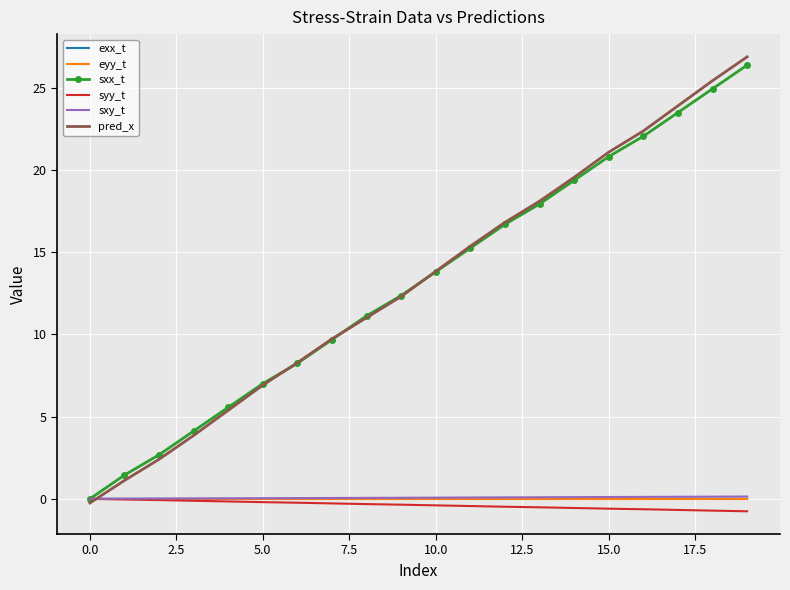

Which series has the widest spread of values?

pred_x